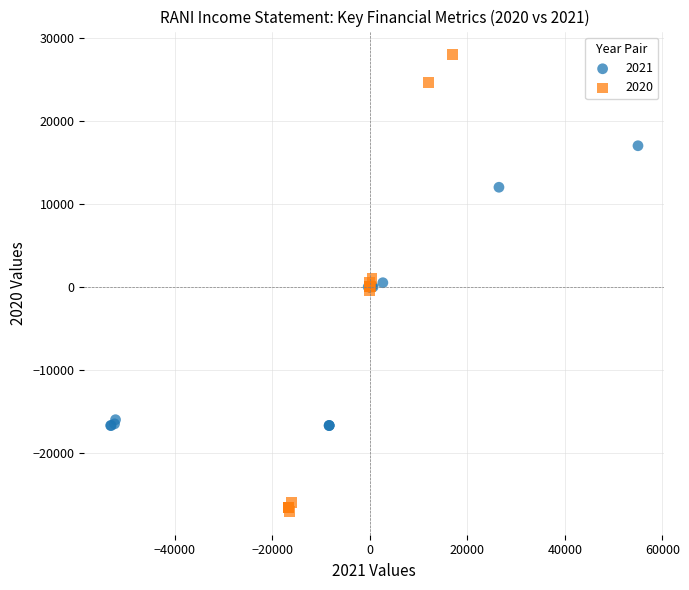

Which series has the largest Y range (max minus min)?

2020